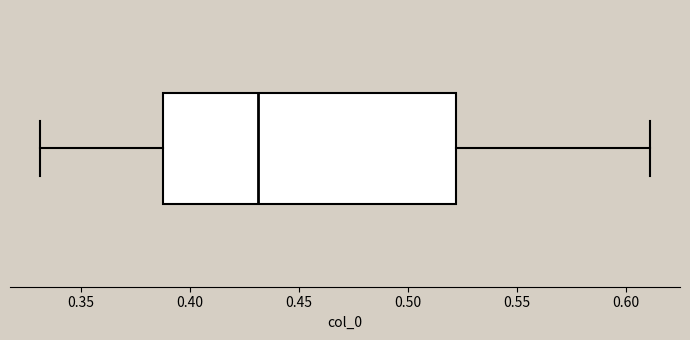

Transcribe this box plot: give where the median line is, the range the box spans, and where the two whiskers end, as read against the x-axis. The values are not printed on the chart, so give them approximately, as read against the axis.

median 0.43, box 0.39 to 0.52, whiskers 0.33 to 0.61